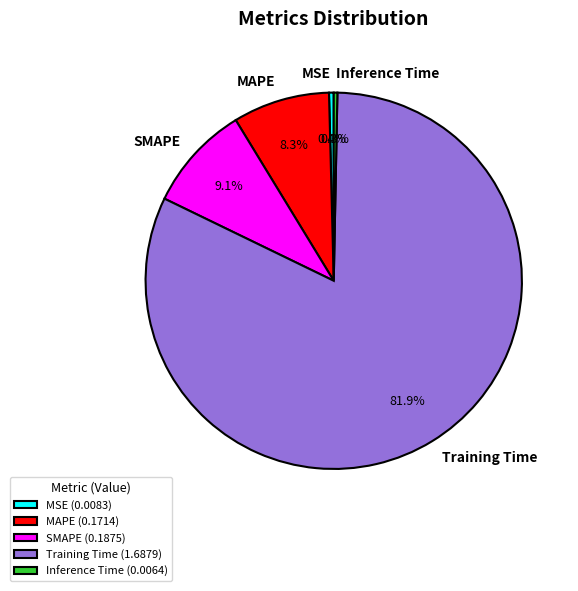

True or false: Inference Time accounts for 14% of the total.

False